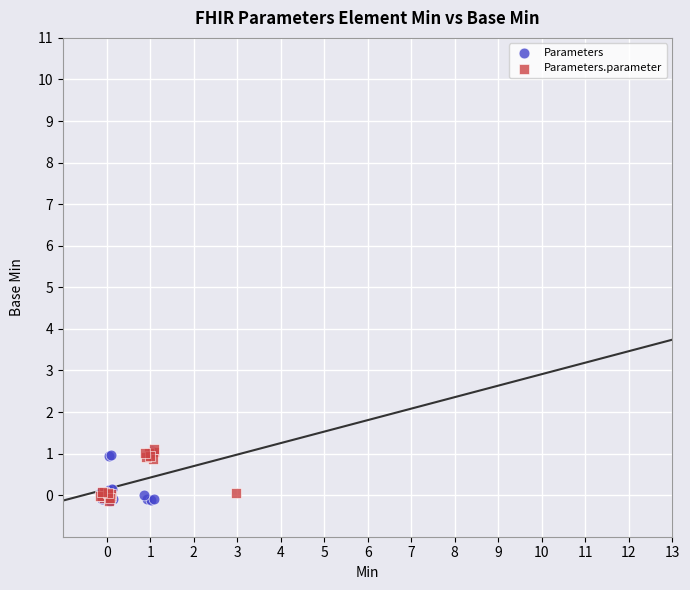

What are all the series names shown in the legend?

Parameters, Parameters.parameter